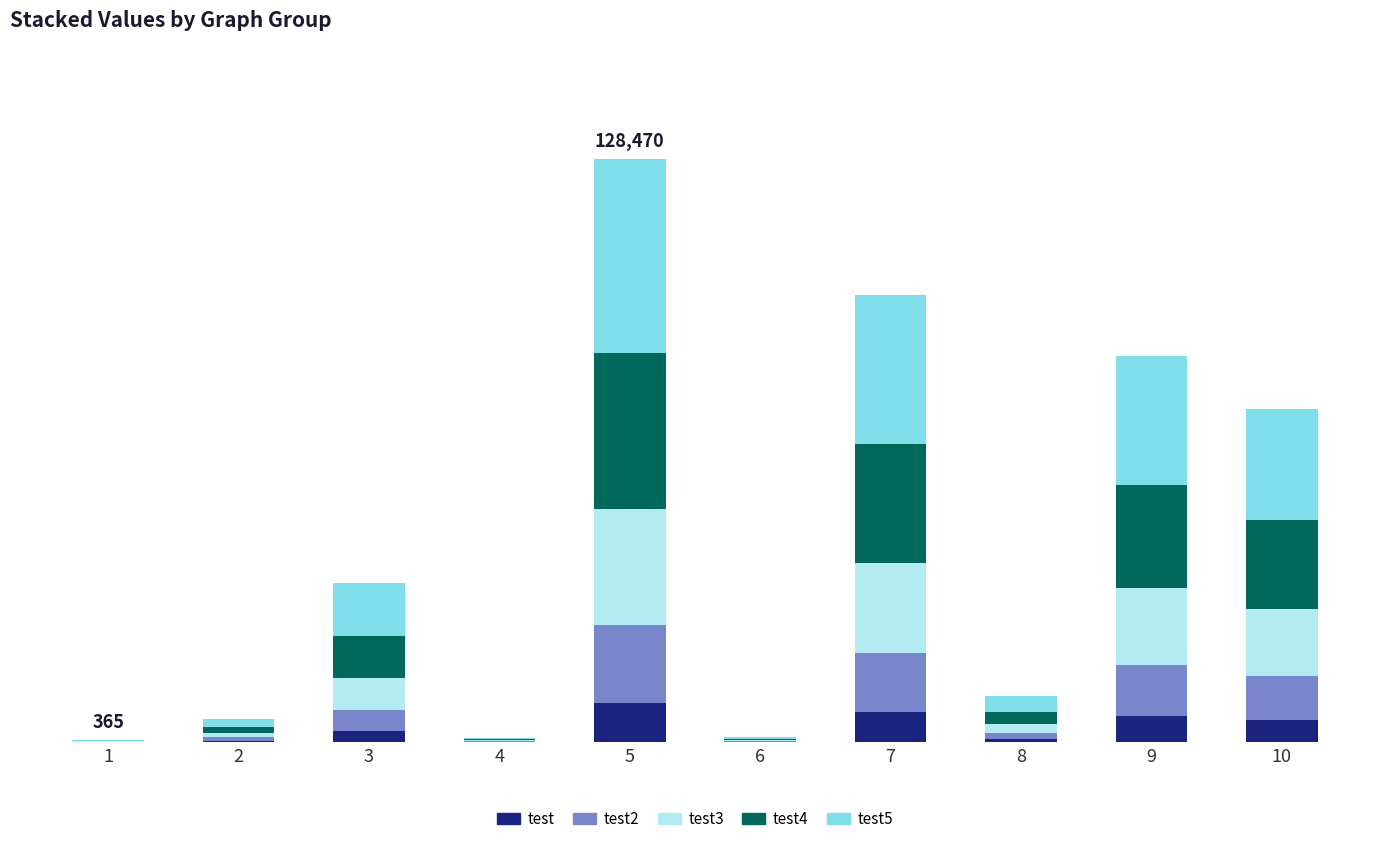

What are all the series names shown in the legend?

test, test2, test3, test4, test5